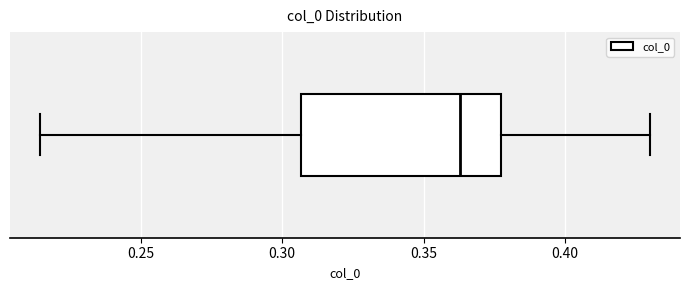

Read this box plot against the x-axis: the position of the median line, the range covered by the box, and the ends of both whiskers. The values are not printed on the chart, so give them approximately, as read against the axis.

median 0.365, box 0.305 to 0.375, whiskers 0.215 to 0.430